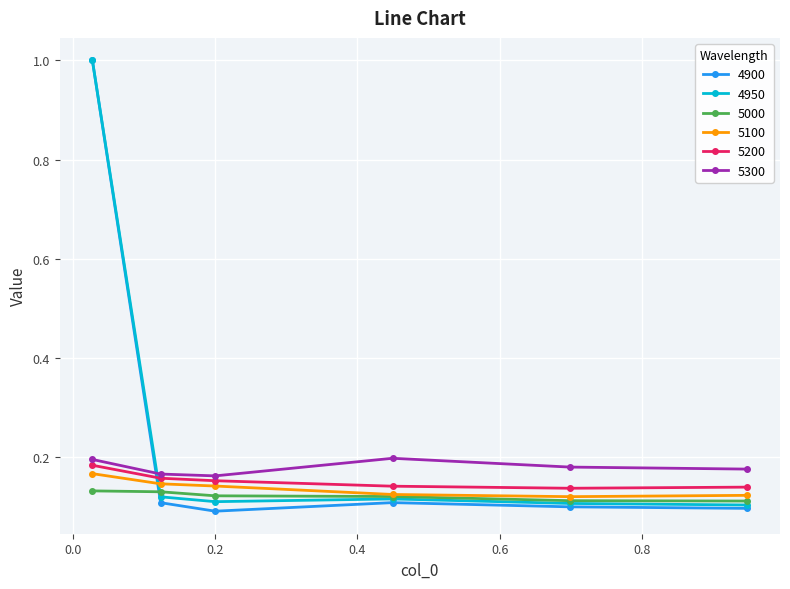

How many times do 4900 and 5200 cross each other?

1